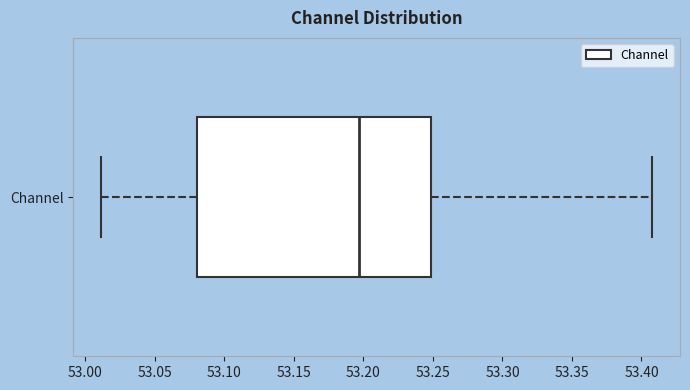

Read this box plot against the x-axis: the position of the median line, the range covered by the box, and the ends of both whiskers. The values are not printed on the chart, so give them approximately, as read against the axis.

median 53.195, box 53.080 to 53.250, whiskers 53.010 to 53.410